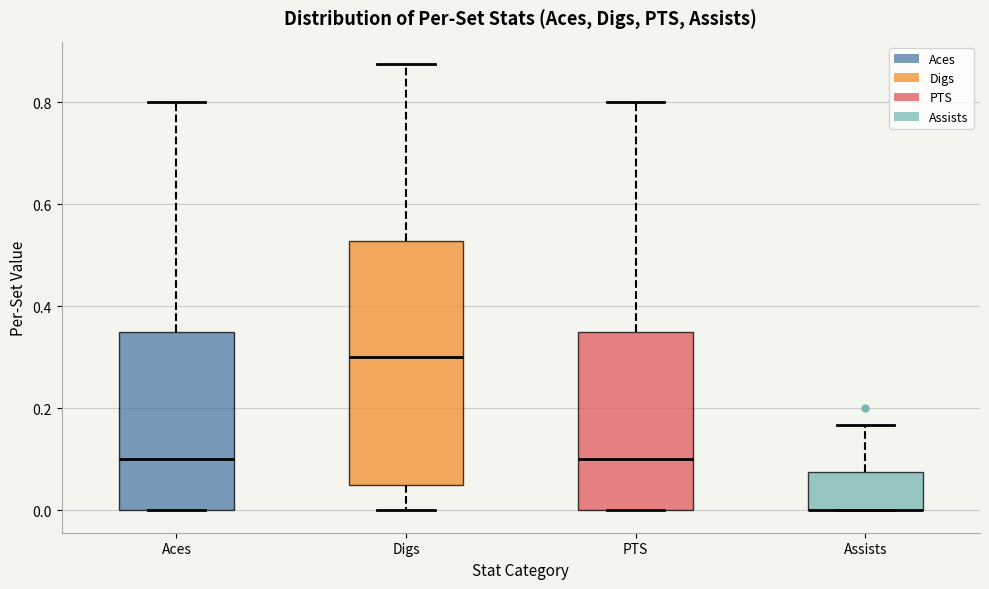

Which box is the tallest, from its lower edge to its upper edge?

Digs